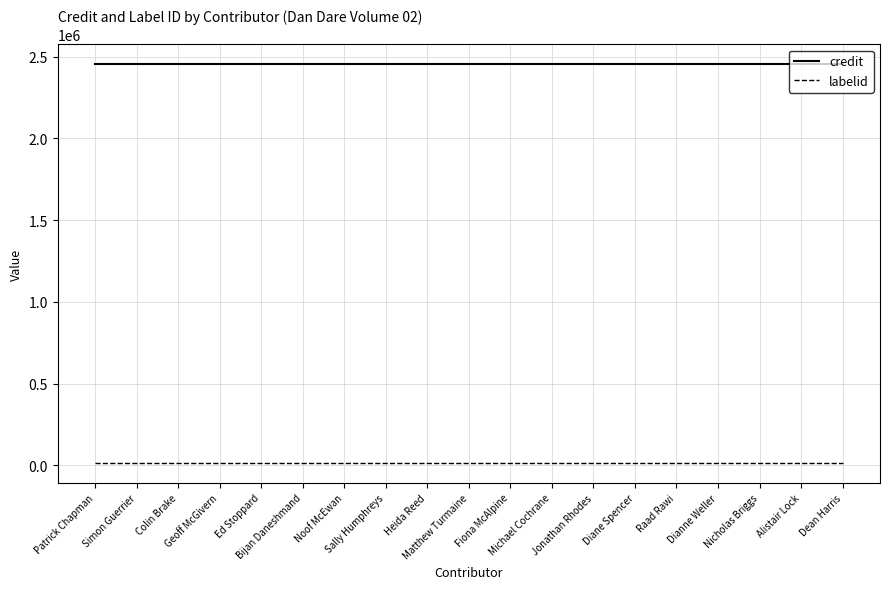

How many categories are shown in the chart?

19